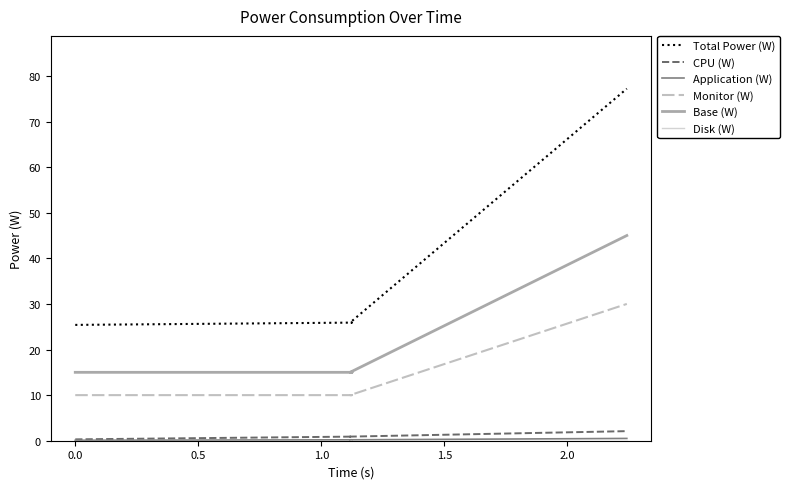

Count the number of categories in the chart.

4